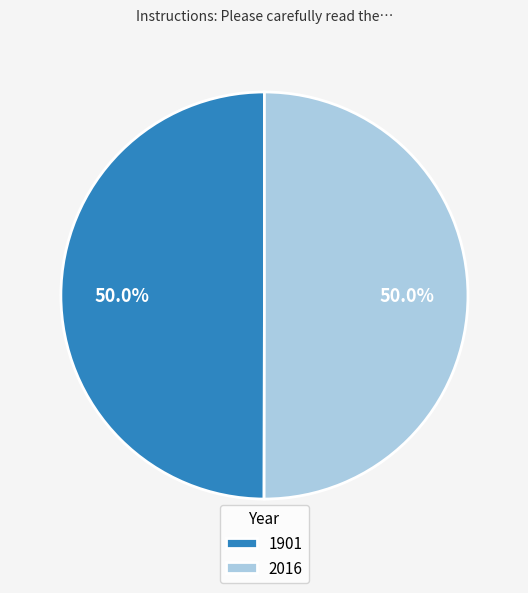

Combined, do 2016 and 1901 account for over 50%?

Yes